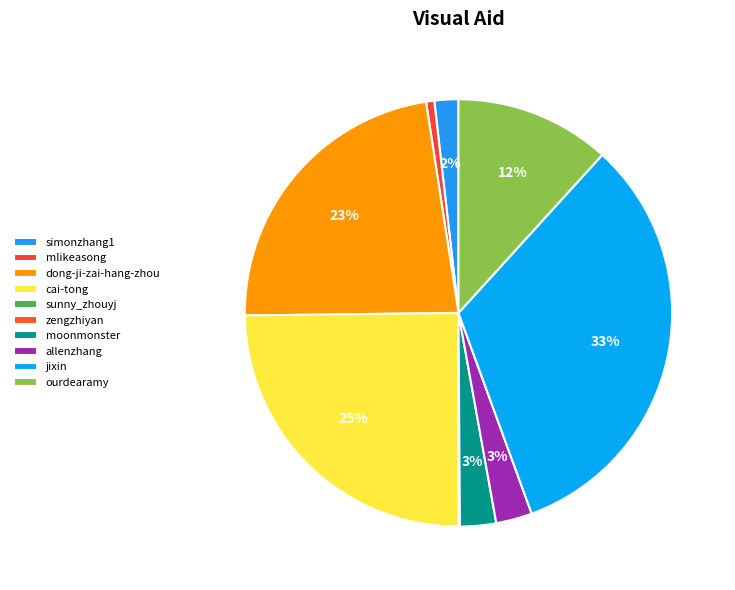

Which has a higher value, allenzhang or sunny_zhouyj?

allenzhang